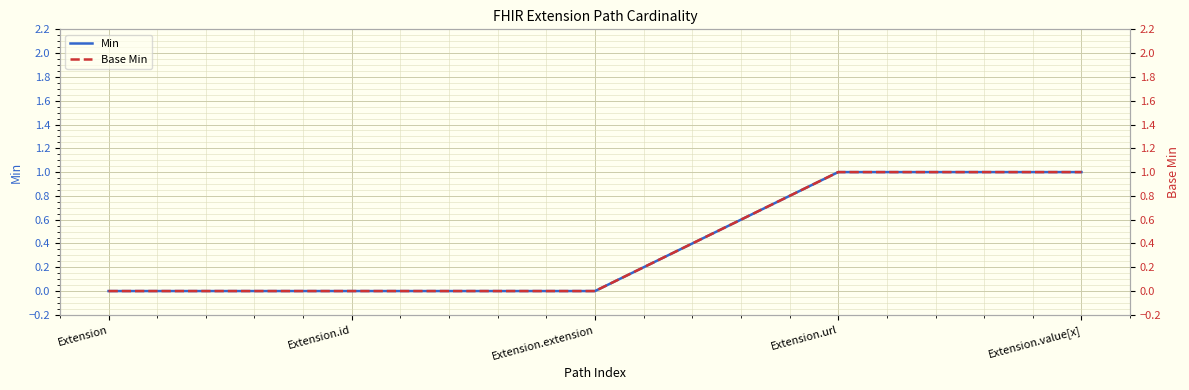

List the series in order of their peak value, highest first.

Min, Base Min